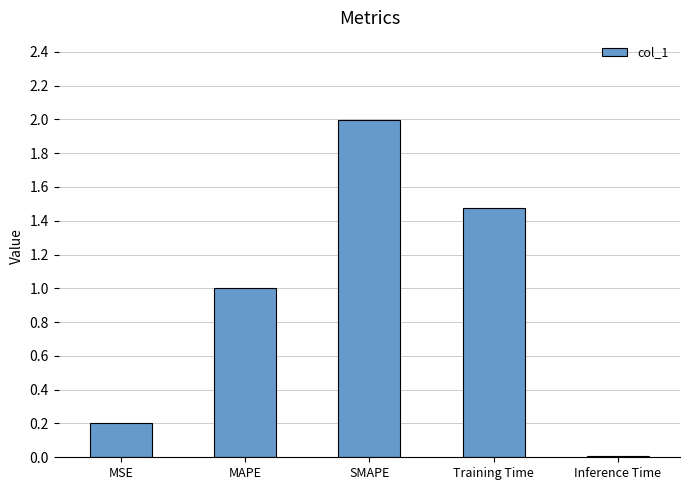

Rank the categories by value from lowest to highest.

Inference Time, MSE, MAPE, Training Time, SMAPE